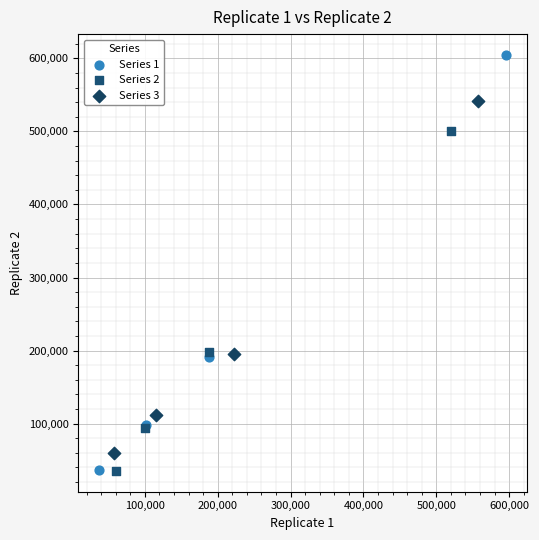

Which series reaches the maximum Y coordinate?

Series 1